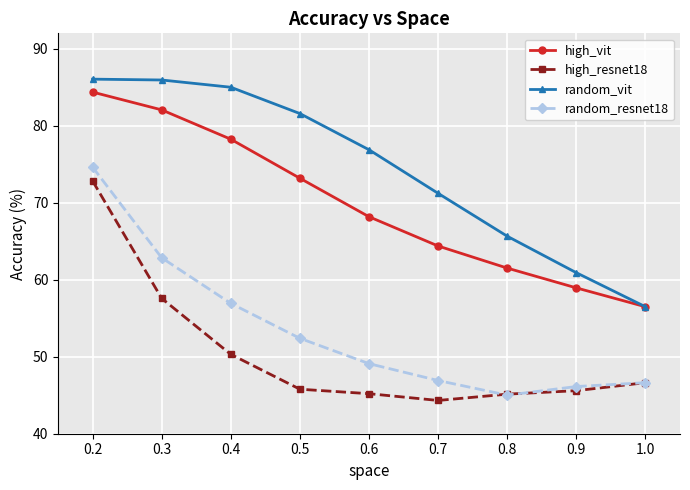

True or false: random_vit has a value of 76.9 at 0.6.

True